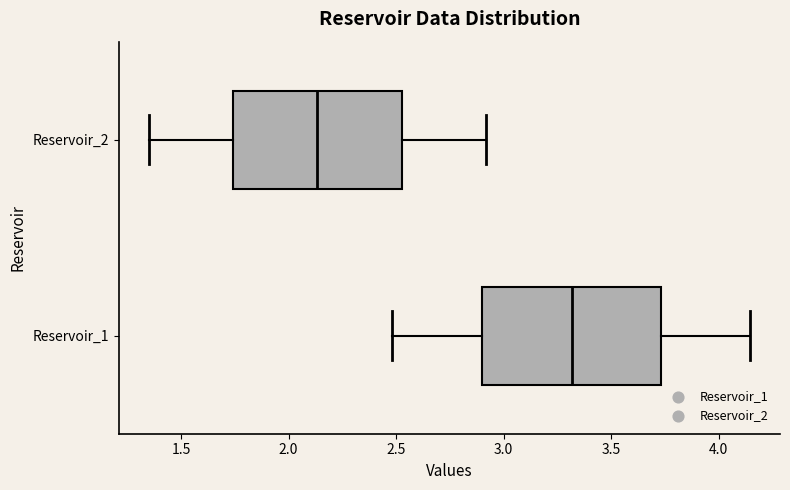

Reading bottom to top, read every box against the x-axis: the position of its median line, the range the box covers, and the ends of its whiskers. The values are not printed on the chart, so give them approximately, as read against the axis.

Reservoir_1: median 3.30, box 2.90 to 3.75, whiskers 2.50 to 4.15
Reservoir_2: median 2.15, box 1.75 to 2.55, whiskers 1.35 to 2.90